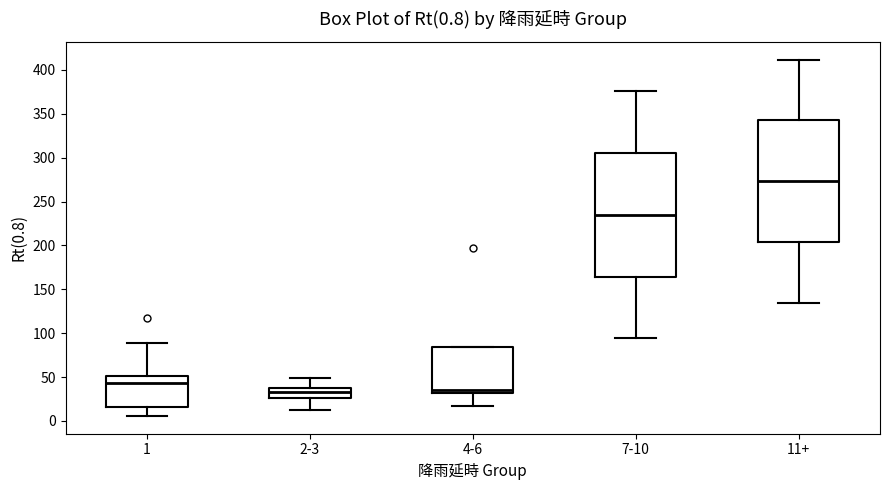

Which box's median line is the highest?

11+